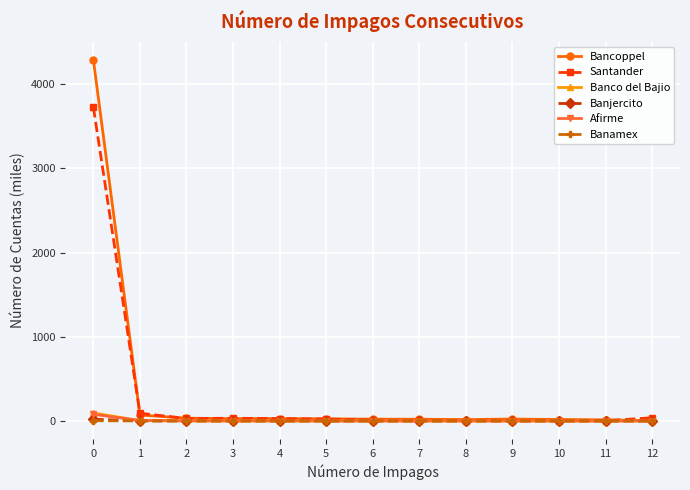

What is the sum of the Afirme values at 0 and 12?

78.9